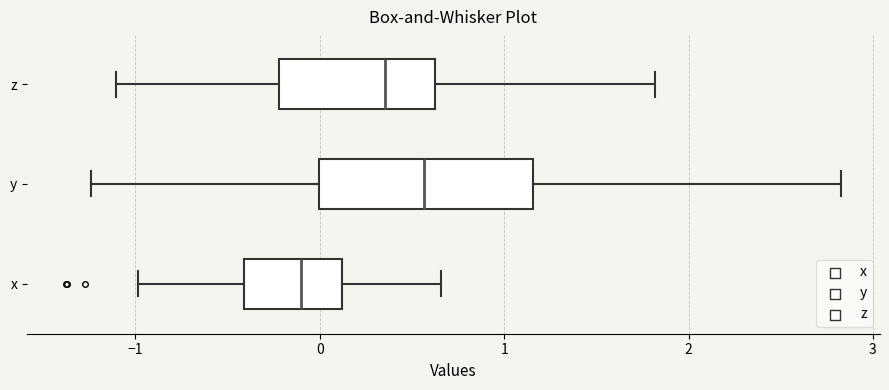

Where does the left whisker of the box for y end on the x-axis? The values are not printed on the chart, so give them approximately, as read against the axis.

-1.2